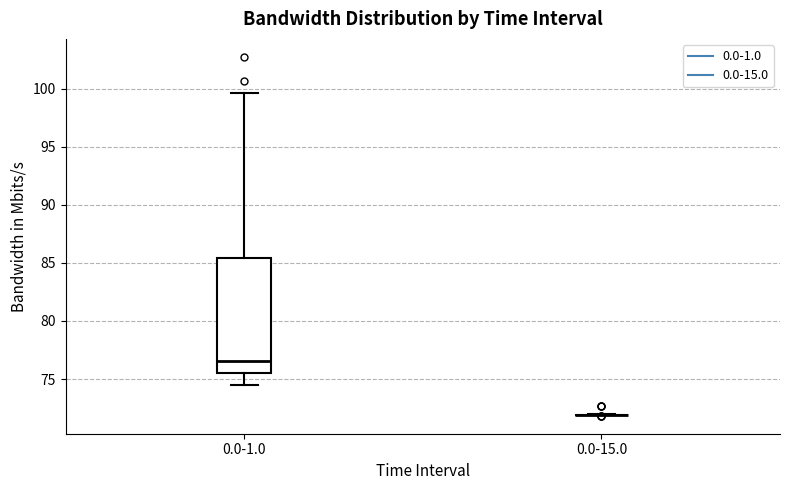

Where is the upper edge of the box for 0.0-1.0 on the y-axis? The values are not printed on the chart, so give them approximately, as read against the axis.

85.5